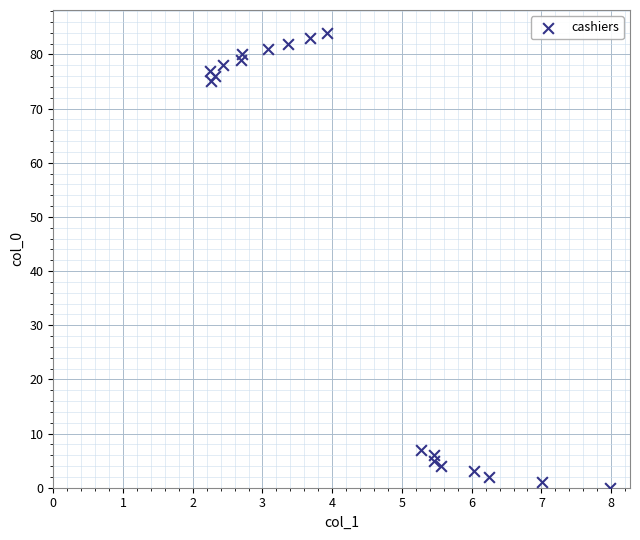

What Y value in the scatter plot is closest to 42?

75